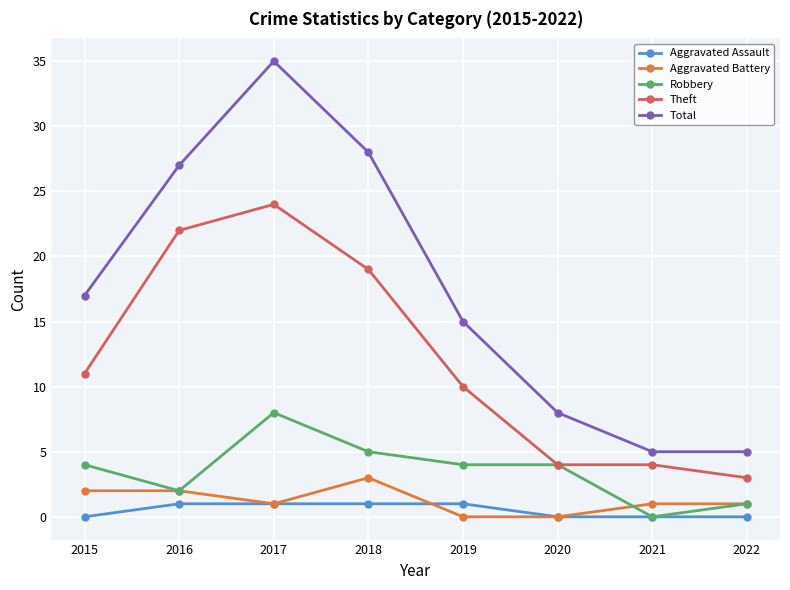

In Total, how many points are higher than both neighbors (excluding endpoints)?

1